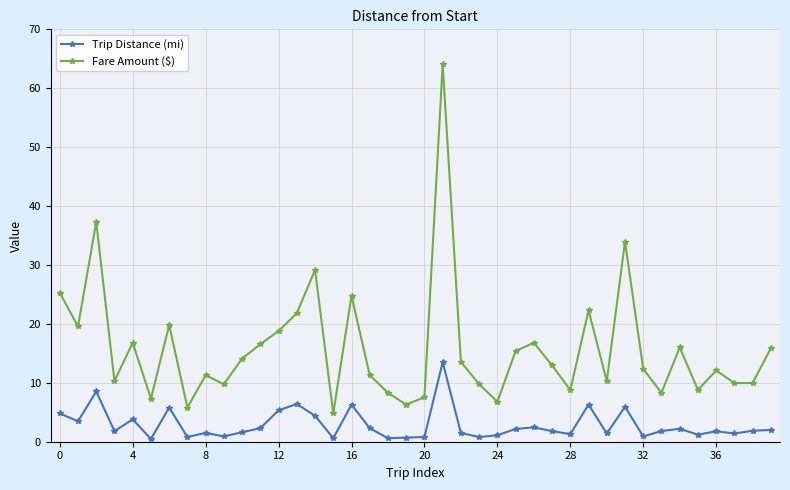

What is the value of the Fare Amount ($) point at the 10th from the left?

9.8